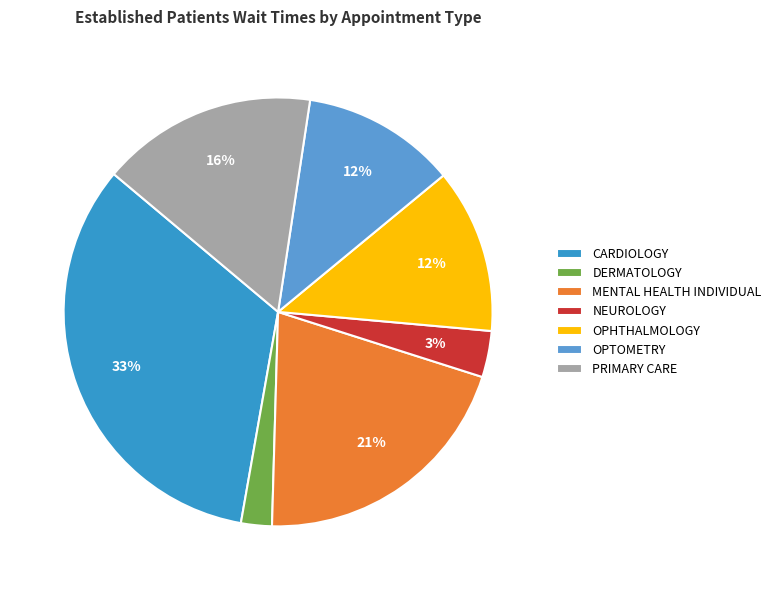

Is PRIMARY CARE the majority of the pie?

No